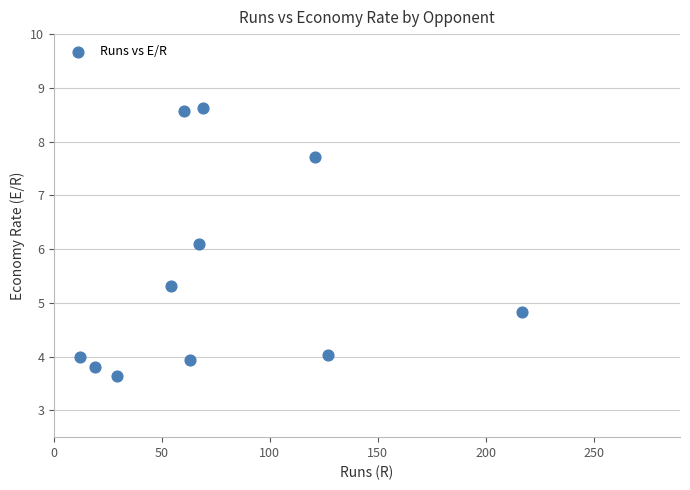

What Y value in the scatter plot is closest to 6?

6.1